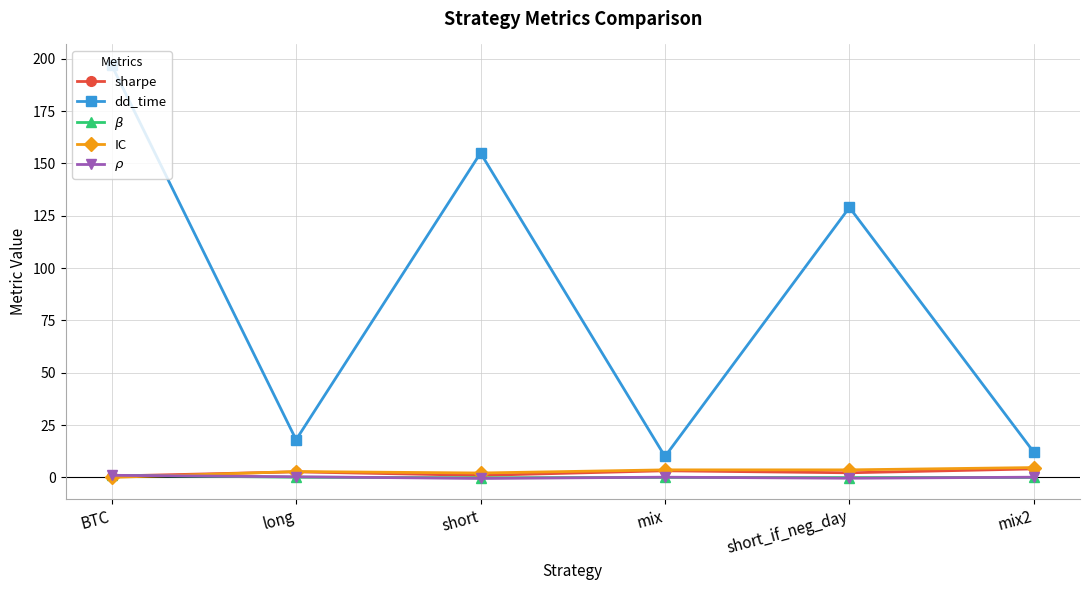

What is the value of the sharpe point at the 4th from the left?

3.2